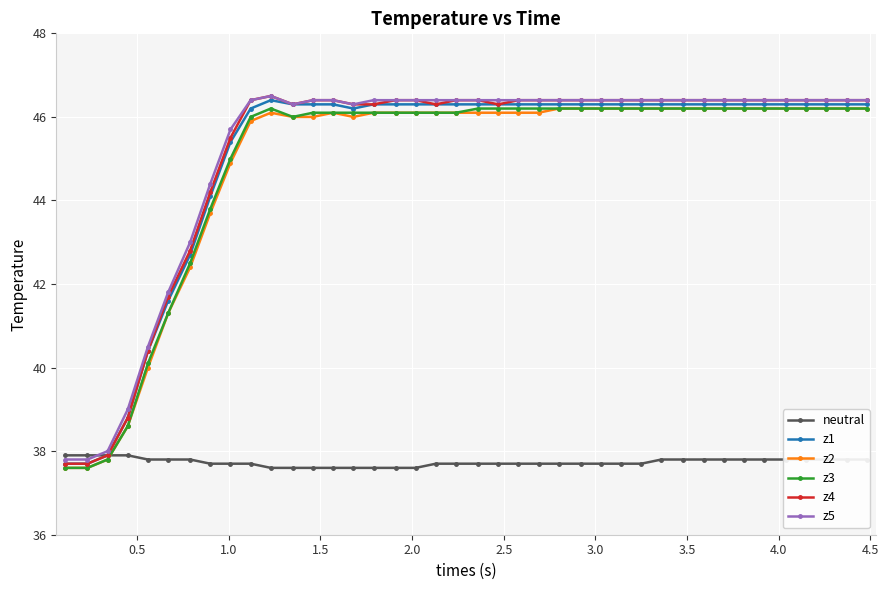

Which series has the largest range (max minus min)?

z4